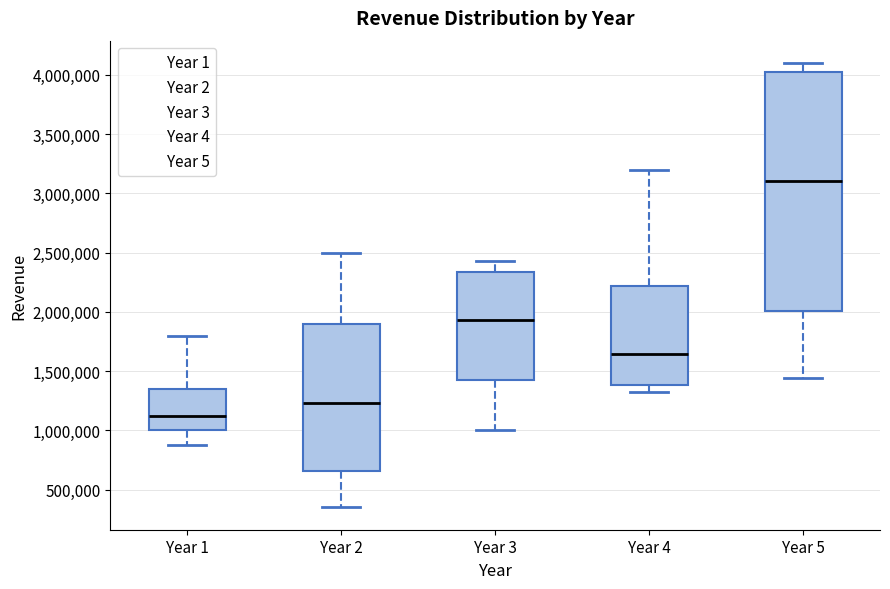

Which box has the lowest median line?

Year 1